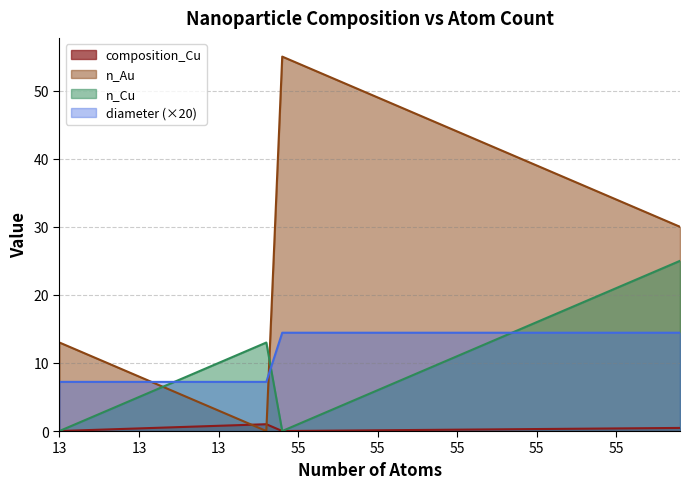

Reading left to right, what are all the values shown in this chart?

composition_Cu: 0.0	0.1	0.2	0.2	0.3	0.4	0.5	0.5	0.6	0.7	0.8	0.8	0.9	1.0	0.0	0.0	0.0	0.1	0.1	0.1	0.1	0.1	0.1	0.2	0.2	0.2	0.2	0.2	0.3	0.3	0.3	0.3	0.3	0.3	0.4	0.4	0.4	0.4	0.4	0.5
n_Au: 13.0	12.0	11.0	10.0	9.0	8.0	7.0	6.0	5.0	4.0	3.0	2.0	1.0	0.0	55.0	54.0	53.0	52.0	51.0	50.0	49.0	48.0	47.0	46.0	45.0	44.0	43.0	42.0	41.0	40.0	39.0	38.0	37.0	36.0	35.0	34.0	33.0	32.0	31.0	30.0
n_Cu: 0.0	1.0	2.0	3.0	4.0	5.0	6.0	7.0	8.0	9.0	10.0	11.0	12.0	13.0	0.0	1.0	2.0	3.0	4.0	5.0	6.0	7.0	8.0	9.0	10.0	11.0	12.0	13.0	14.0	15.0	16.0	17.0	18.0	19.0	20.0	21.0	22.0	23.0	24.0	25.0
diameter: 7.2	7.2	7.2	7.2	7.2	7.2	7.2	7.2	7.2	7.2	7.2	7.2	7.2	7.2	14.4	14.4	14.4	14.4	14.4	14.4	14.4	14.4	14.4	14.4	14.4	14.4	14.4	14.4	14.4	14.4	14.4	14.4	14.4	14.4	14.4	14.4	14.4	14.4	14.4	14.4